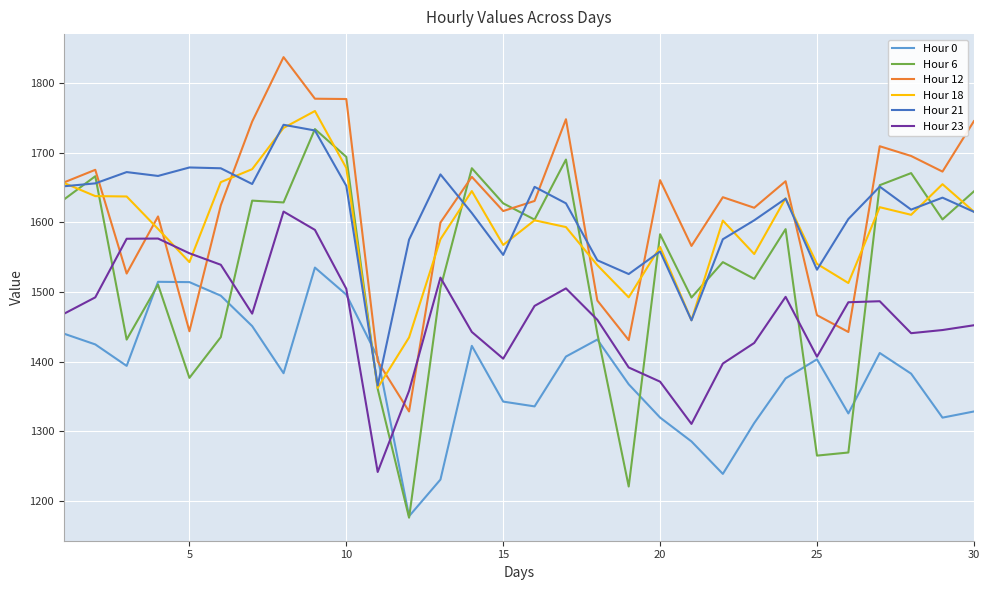

After their last crossing, which series has the higher values: Hour 0 or Hour 18?

Hour 18